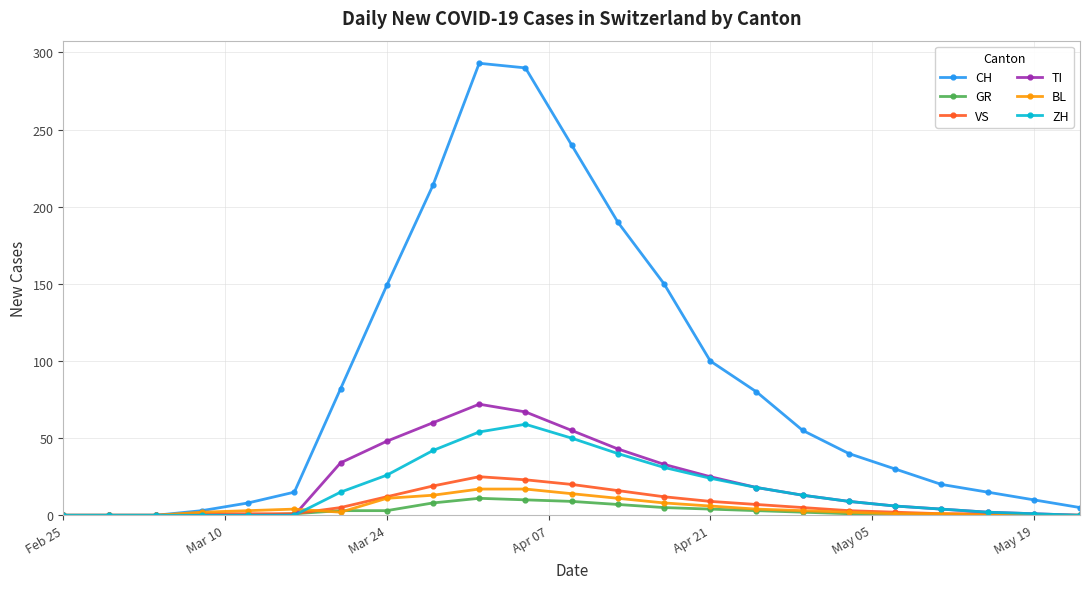

Which series has the largest total across all categories?

CH